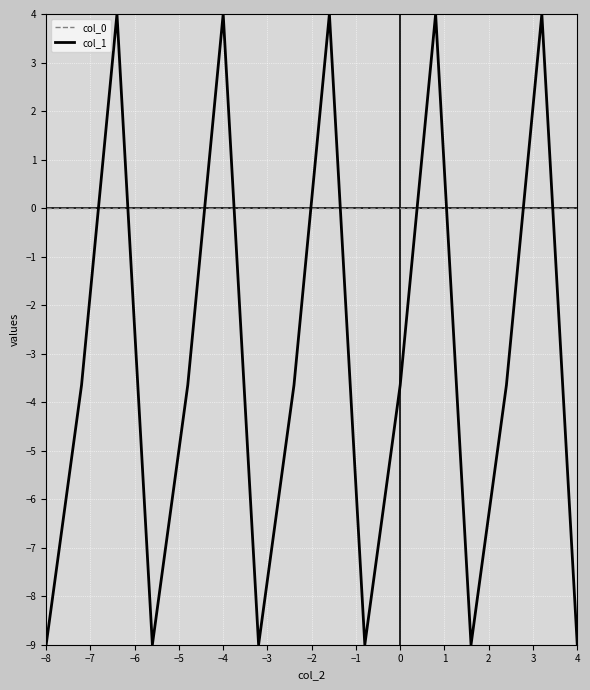

What is the greatest value displayed?

4.0